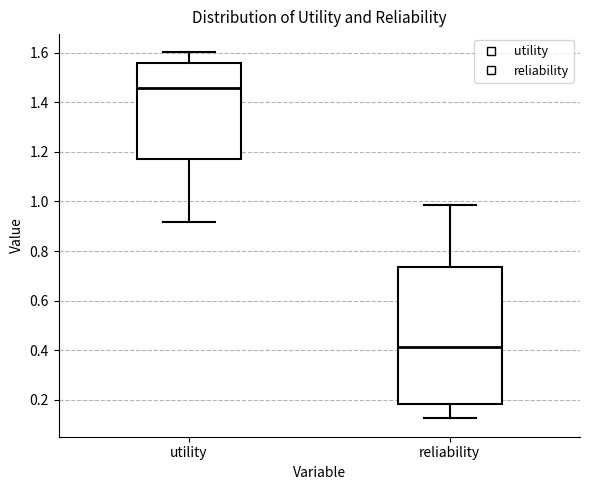

Reading left to right, transcribe this box plot: for each box, give where its median line is, the range the box spans, and where its two whiskers end, as read against the y-axis. The values are not printed on the chart, so give them approximately, as read against the axis.

utility: median 1.46, box 1.18 to 1.56, whiskers 0.92 to 1.60
reliability: median 0.42, box 0.18 to 0.74, whiskers 0.12 to 0.98